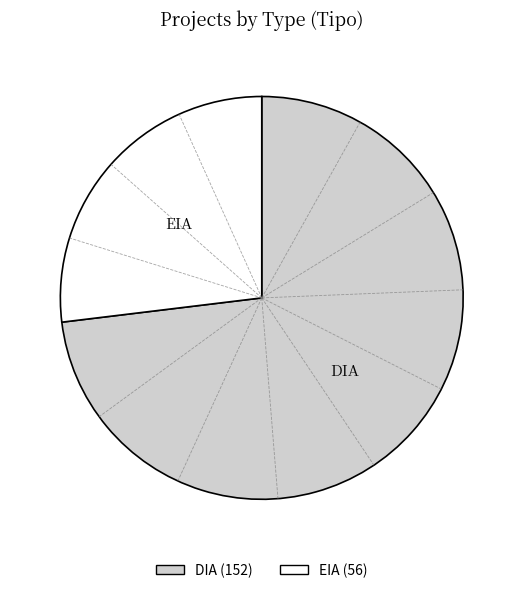

Does DIA represent more than half of the total?

Yes